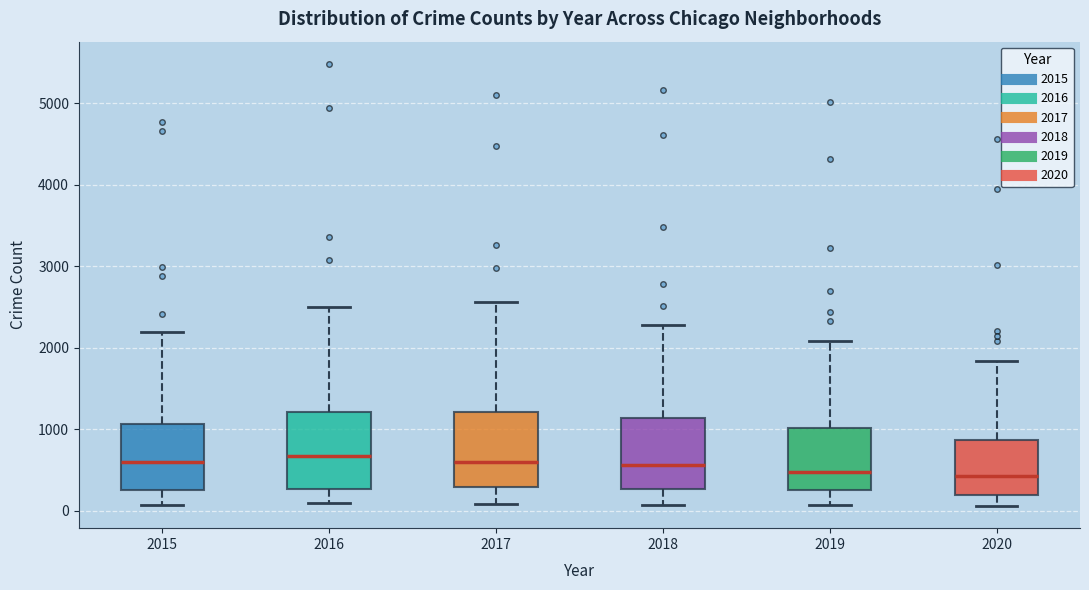

Reading left to right, transcribe this box plot: for each box, give where its median line is, the range the box spans, and where its two whiskers end, as read against the y-axis. The values are not printed on the chart, so give them approximately, as read against the axis.

2015: median 600, box 300 to 1100, whiskers 100 to 2200
2016: median 700, box 300 to 1200, whiskers 100 to 2500
2017: median 600, box 300 to 1200, whiskers 100 to 2600
2018: median 600, box 300 to 1100, whiskers 100 to 2300
2019: median 500, box 300 to 1000, whiskers 100 to 2100
2020: median 400, box 200 to 900, whiskers 100 to 1800